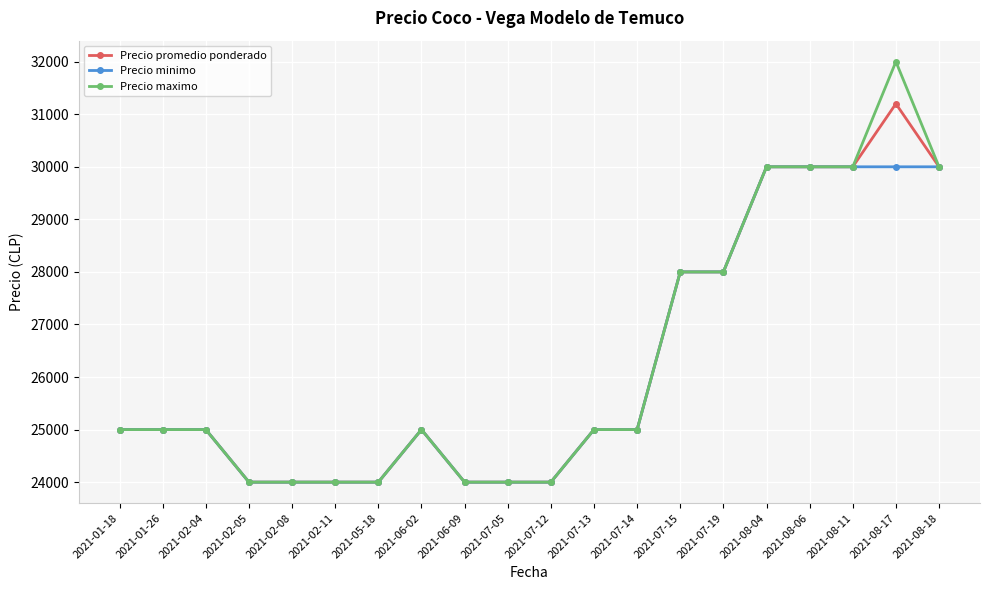

What is the label of the 17th point from the left?

2021-08-06